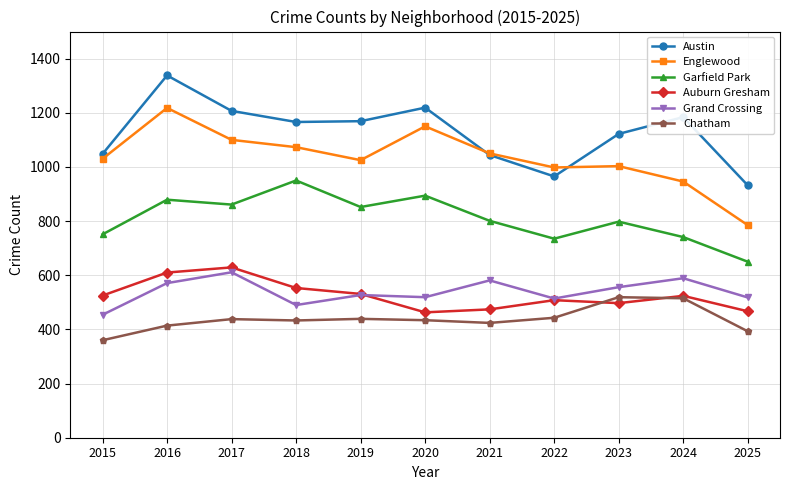

At which category does the chart reach its minimum across all series?

2015